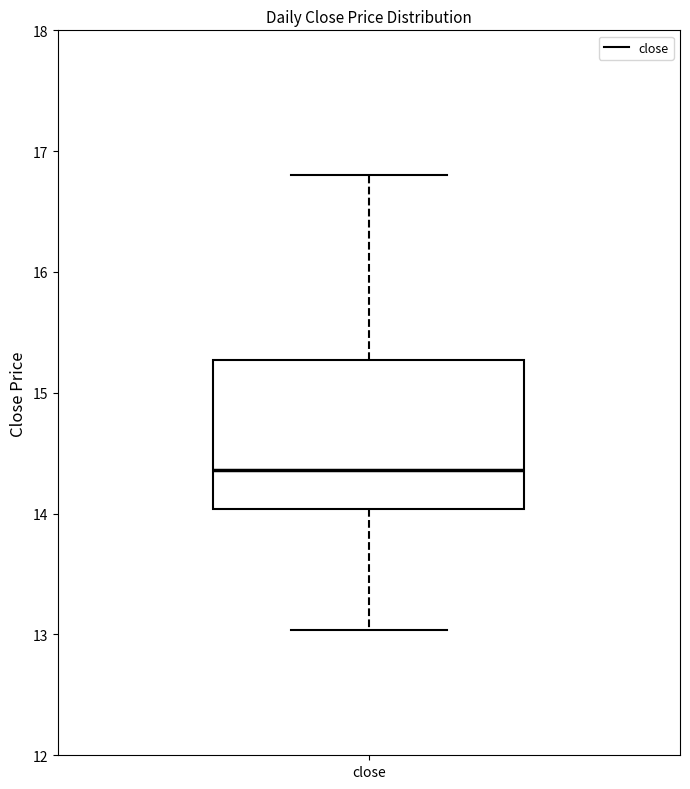

Transcribe this box plot: give where the median line is, the range the box spans, and where the two whiskers end, as read against the y-axis. The values are not printed on the chart, so give them approximately, as read against the axis.

median 14.4, box 14.0 to 15.3, whiskers 13.0 to 16.8